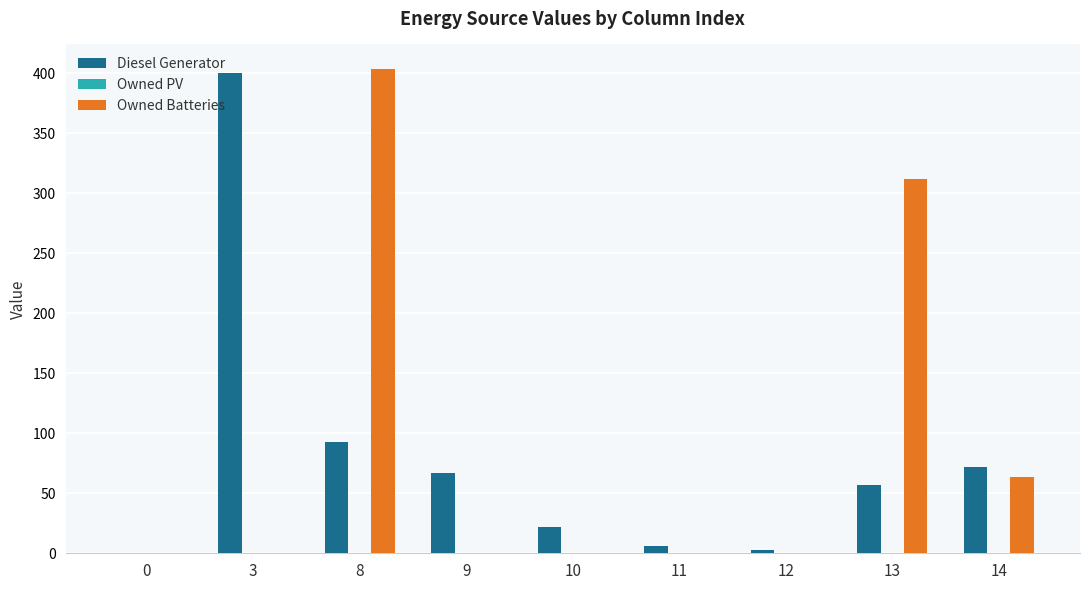

Where is Owned Batteries nearest to the value 202?

13